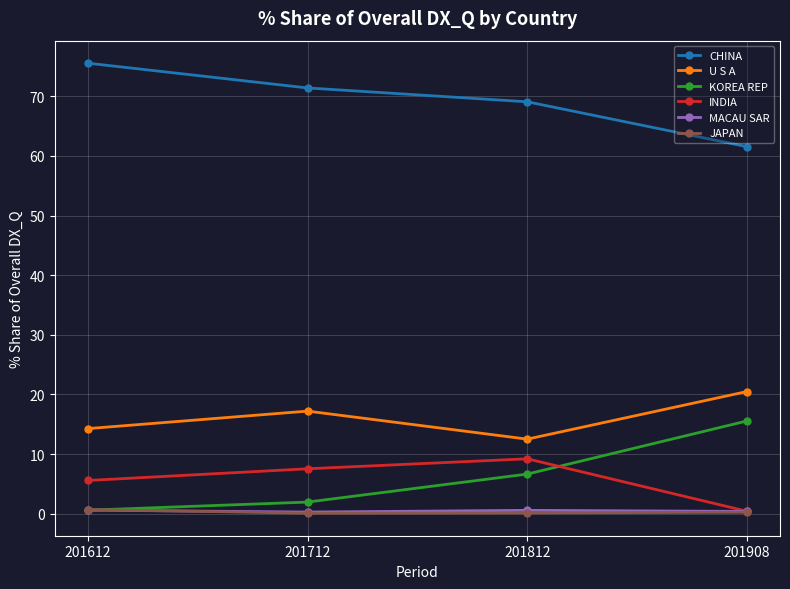

True or false: MACAU SAR has a value of 0.4 at 201908.

True